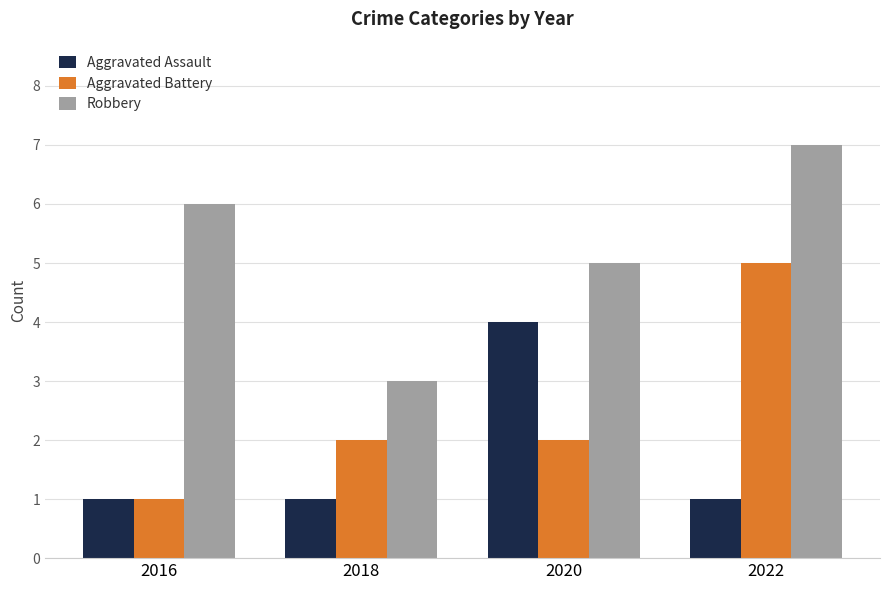

Is the value of Robbery at 2022 greater than the value of Aggravated Assault at 2022?

Yes